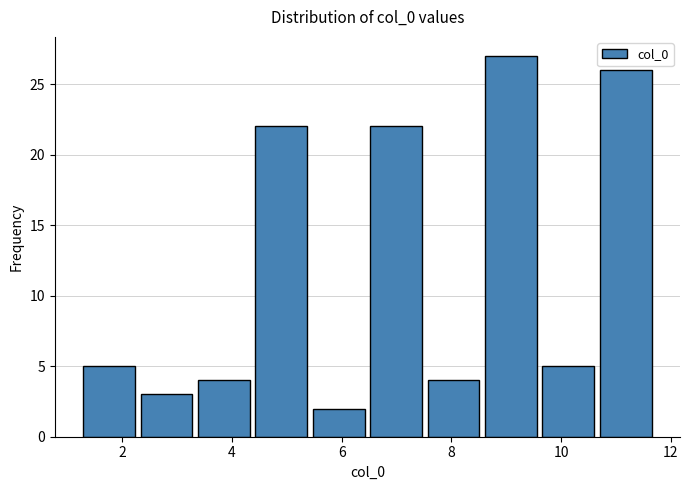

Reading left to right, list every bar in this chart as the range it spans on the x-axis followed by its height. Neither the bar edges nor the heights are printed on the chart, so give them approximately, as read against the axes.

1.2 to 2.2: 5
2.2 to 3.4: 3
3.4 to 4.4: 4
4.4 to 5.4: 22
5.4 to 6.4: 2
6.4 to 7.6: 22
7.6 to 8.6: 4
8.6 to 9.6: 27
9.6 to 10.6: 5
10.6 to 11.6: 26